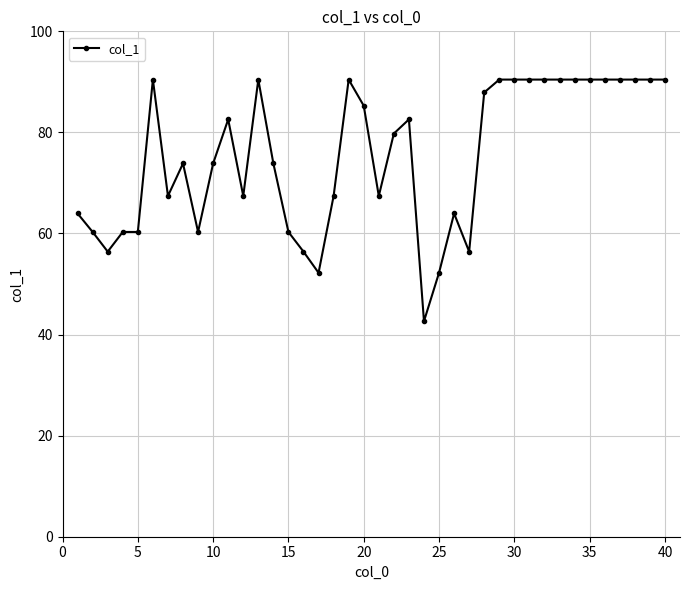

True or false: there are more than 2 points higher than both neighbors.

True